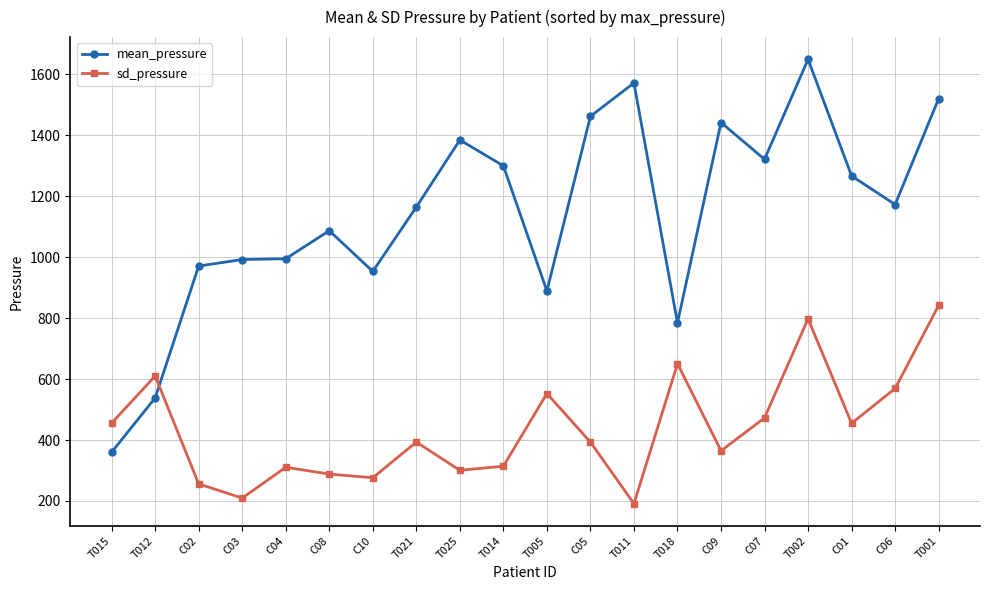

The value of mean_pressure at T005 is 888.9. True or false?

True